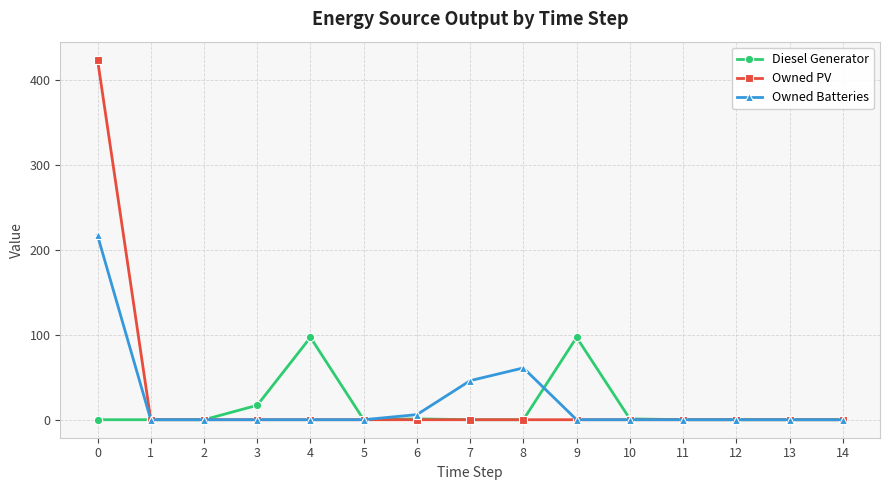

The value of Owned Batteries at 11 is 144. True or false?

False